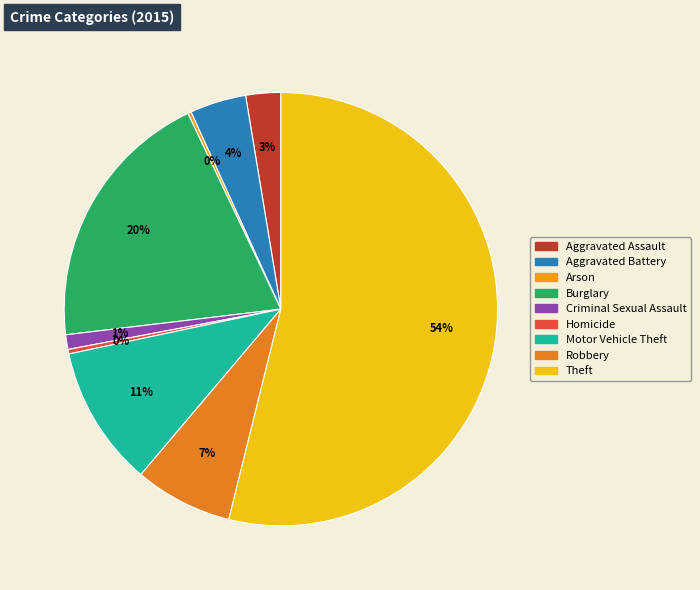

Which category has the biggest portion of the pie?

Theft